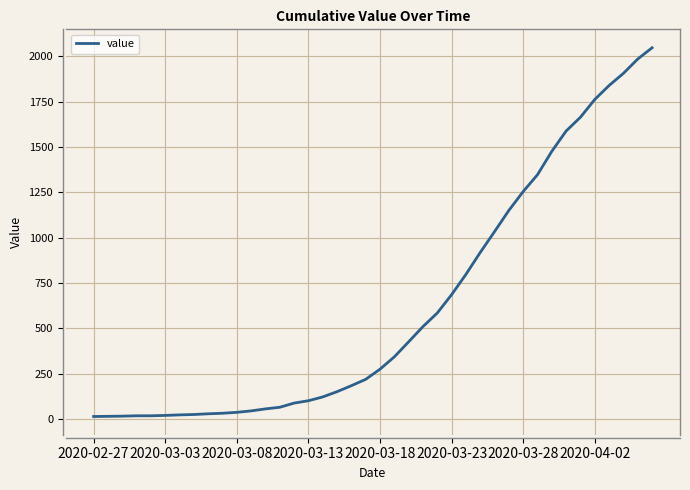

Count the number of data series in this chart.

1